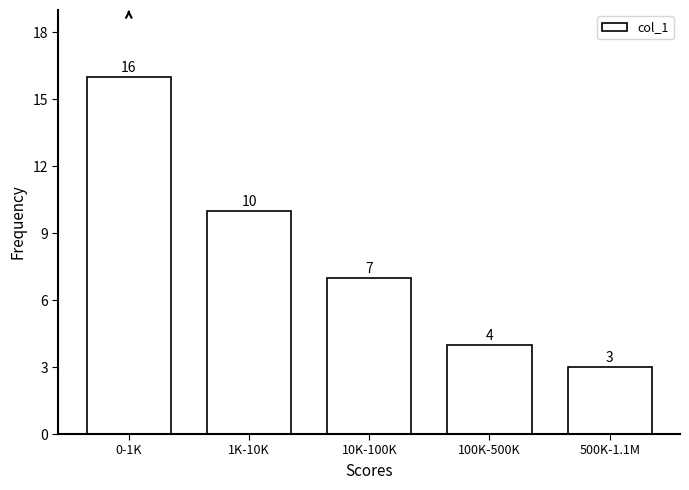

Reading left to right, transcribe all the data shown in this chart.

0-1K=16	1K-10K=10	10K-100K=7	100K-500K=4	500K-1.1M=3